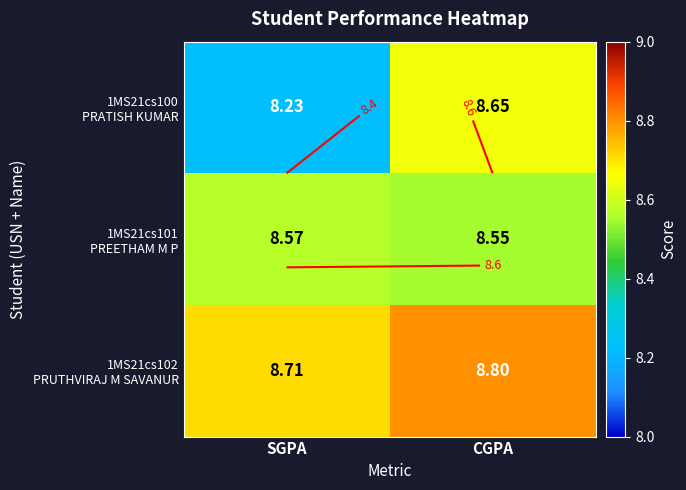

Is it true that 1MS21cs102 PRUTHVIRAJ M SAVANUR equals 8.7 at SGPA?

True